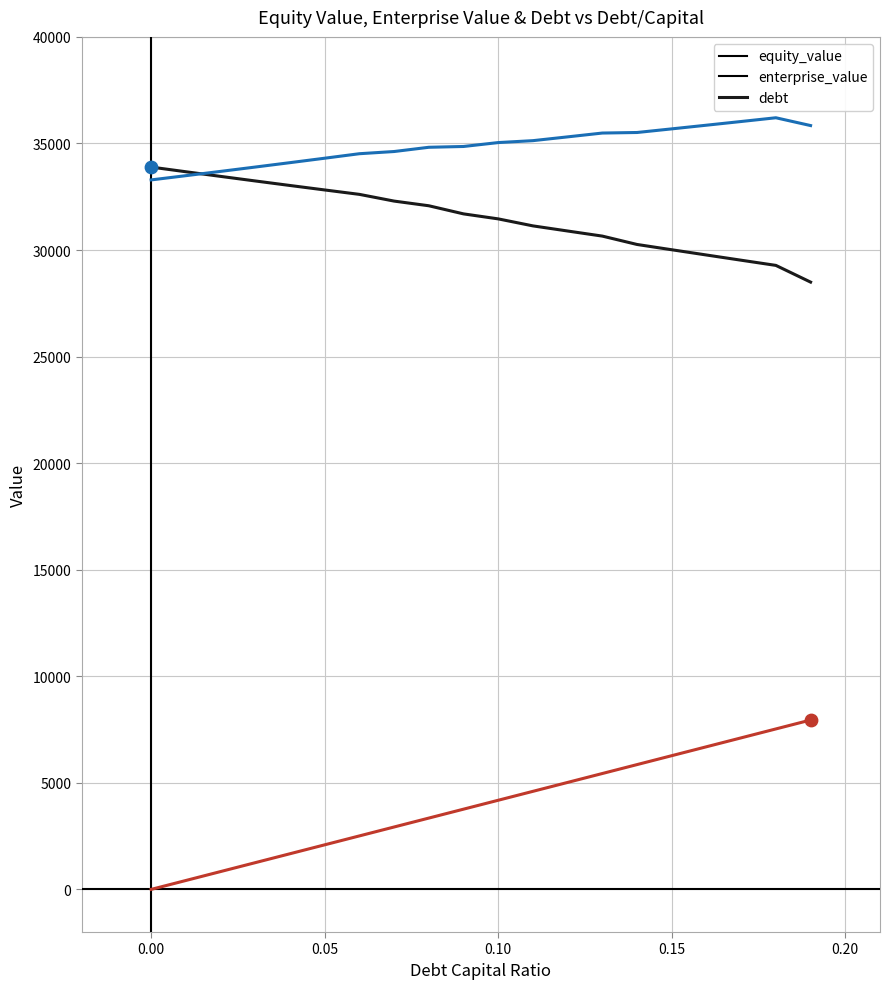

Which series has the largest total across all categories?

enterprise_value